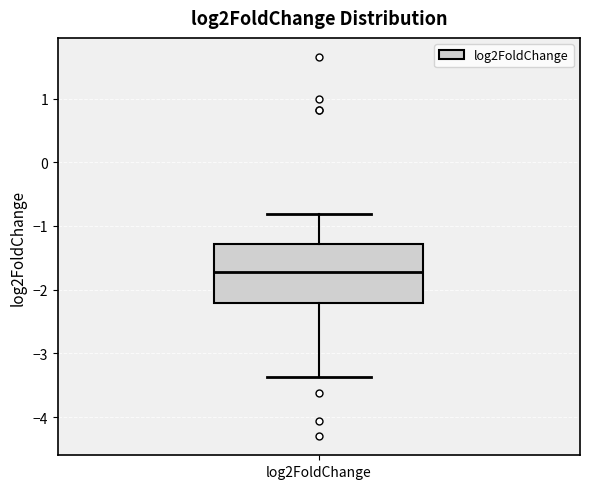

Transcribe this box plot: give where the median line is, the range the box spans, and where the two whiskers end, as read against the y-axis. The values are not printed on the chart, so give them approximately, as read against the axis.

median -1.7, box -2.2 to -1.3, whiskers -3.4 to -0.8